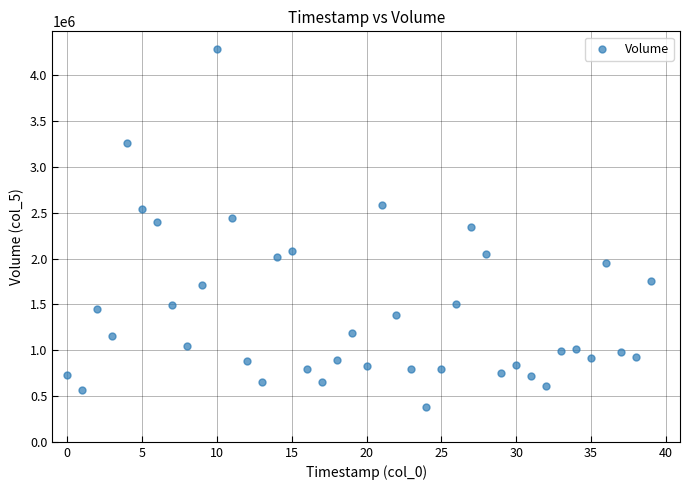

What is the range of Y values (max minus min)?

3901059